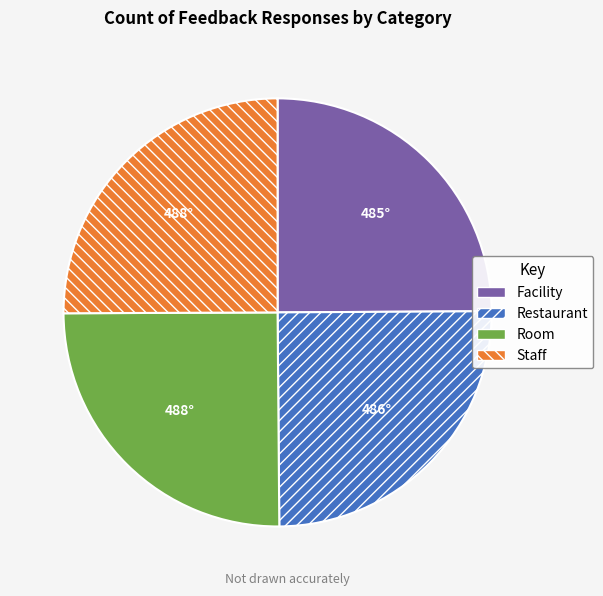

Count the number of slices in the pie.

4